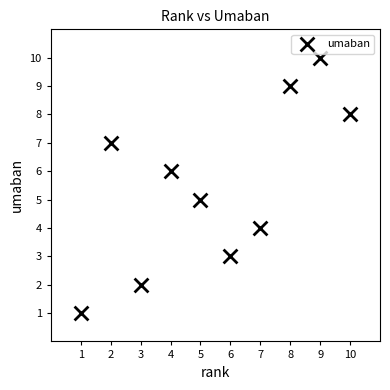

What is the average X value?

6